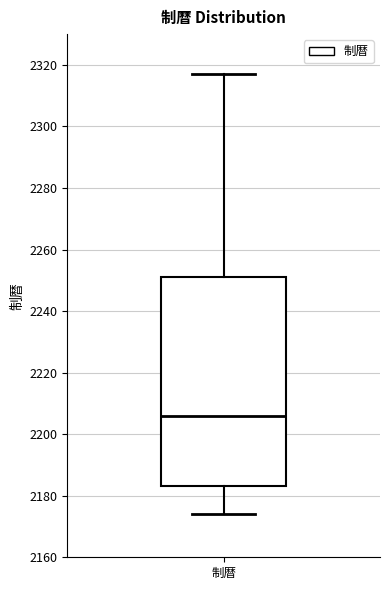

Where does the upper whisker of the box for 制暦 end on the y-axis? The values are not printed on the chart, so give them approximately, as read against the axis.

2318